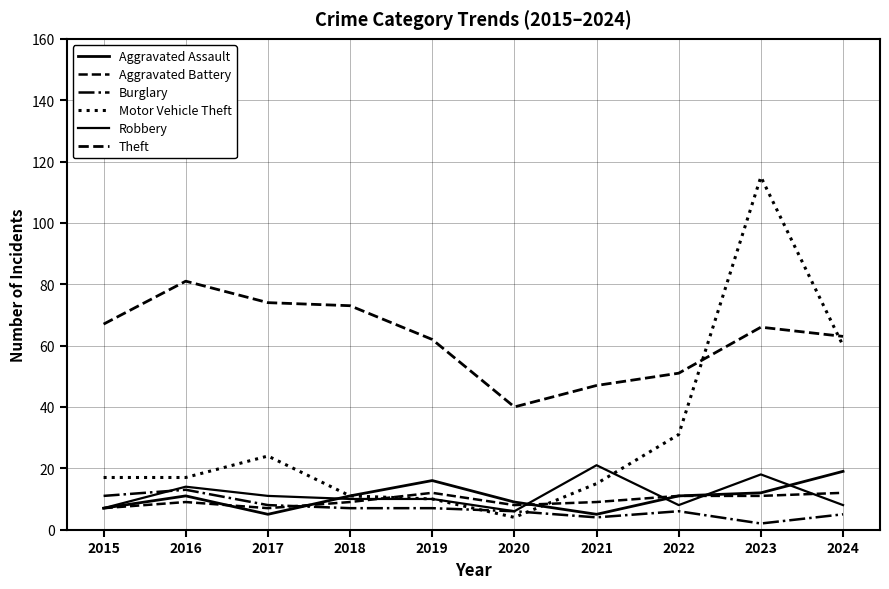

Rank the series by their maximum value, from highest to lowest.

Motor Vehicle Theft, Theft, Robbery, Aggravated Assault, Burglary, Aggravated Battery